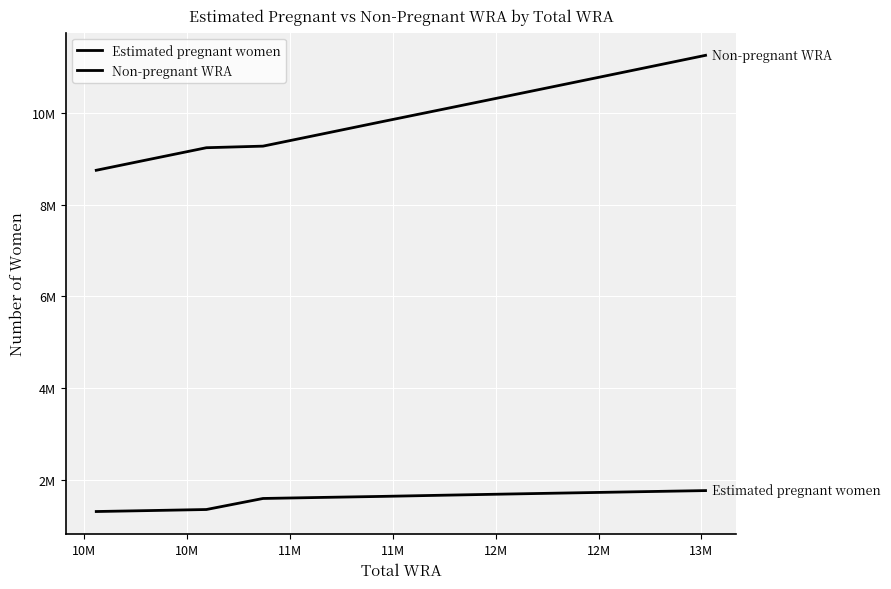

What is the difference between the second highest and second lowest values in the Estimated pregnant women series?

409717.1